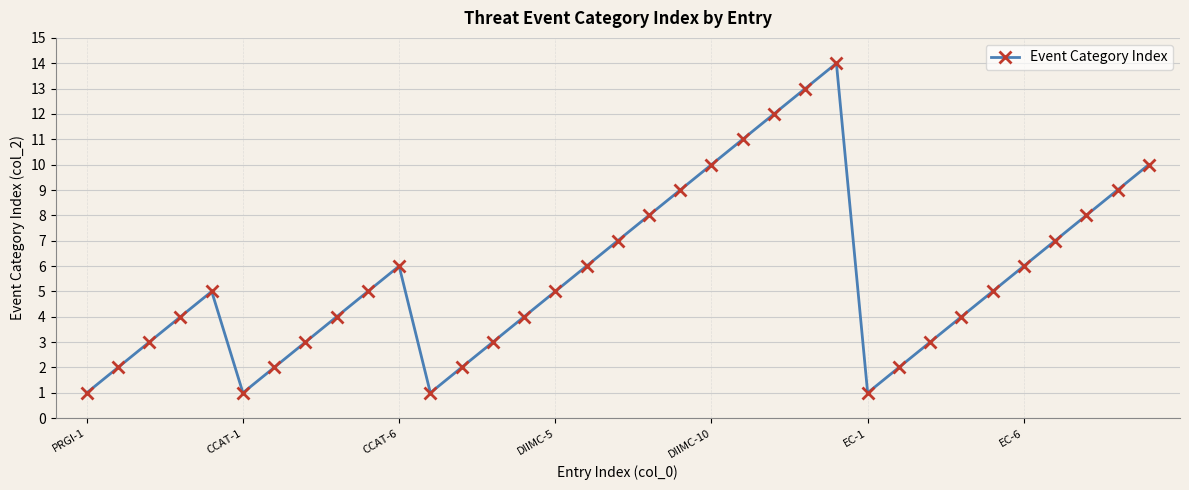

What is the sum of all values?

196